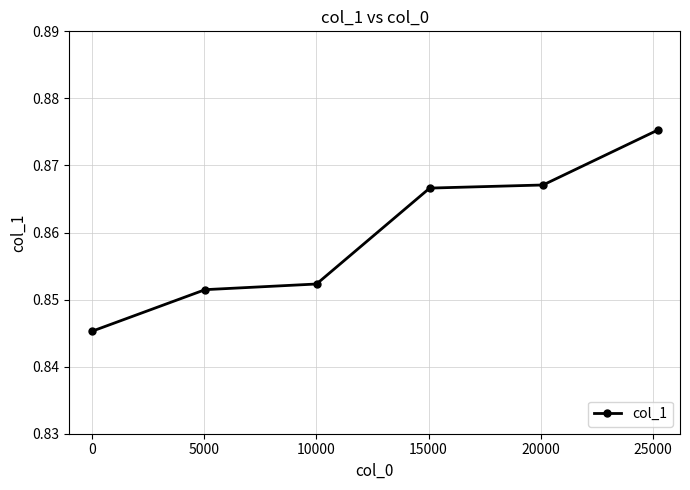

What is the sum of all values?

5.2